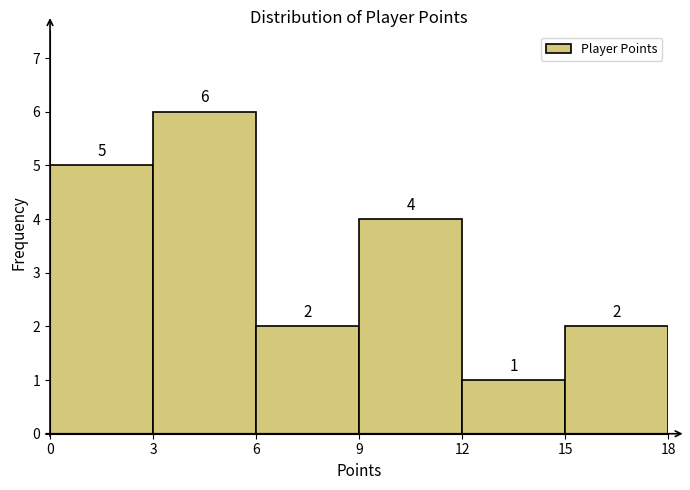

Which range on the x-axis has the tallest bar?

3 to 6